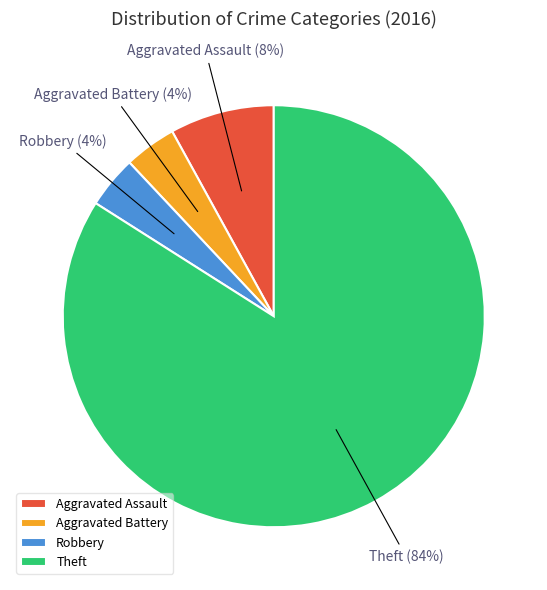

True or false: Aggravated Battery accounts for 4% of the total.

True